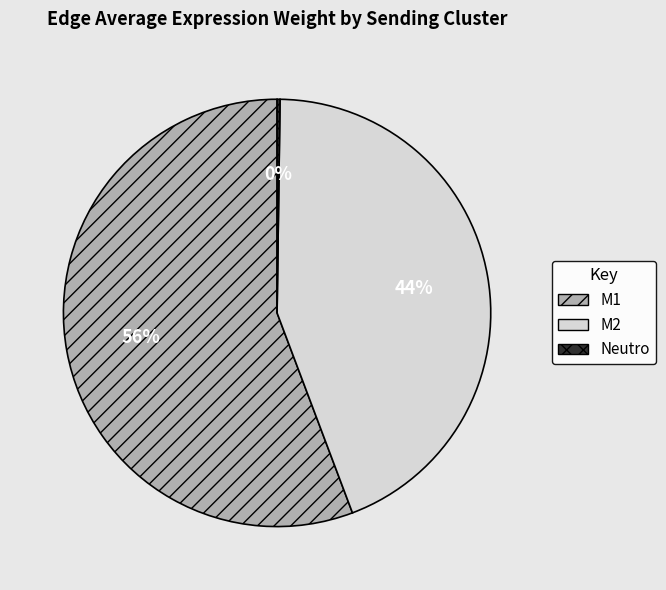

Which slice is the largest?

M1